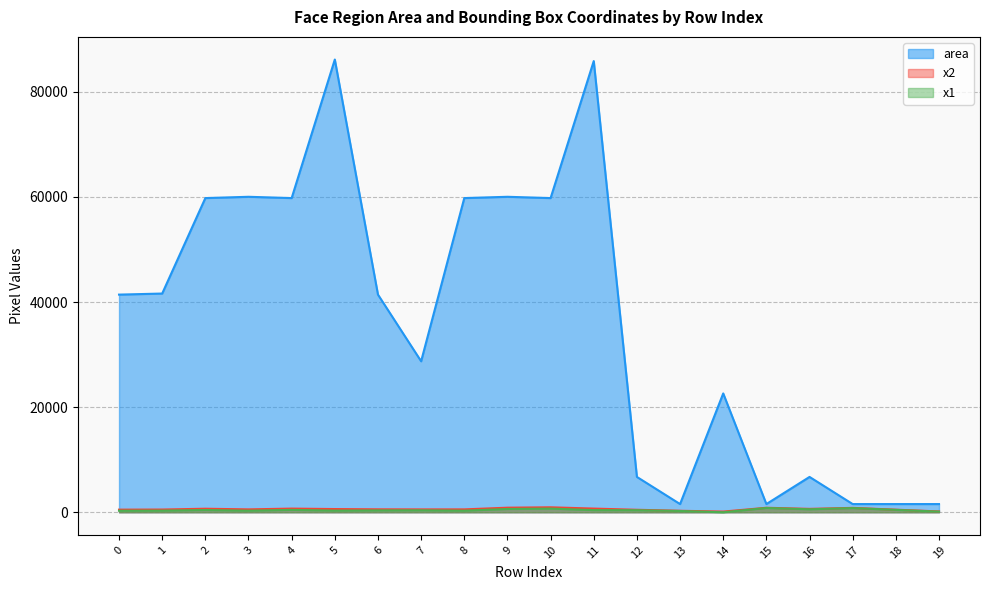

What is the sum of all x2 values?

11604